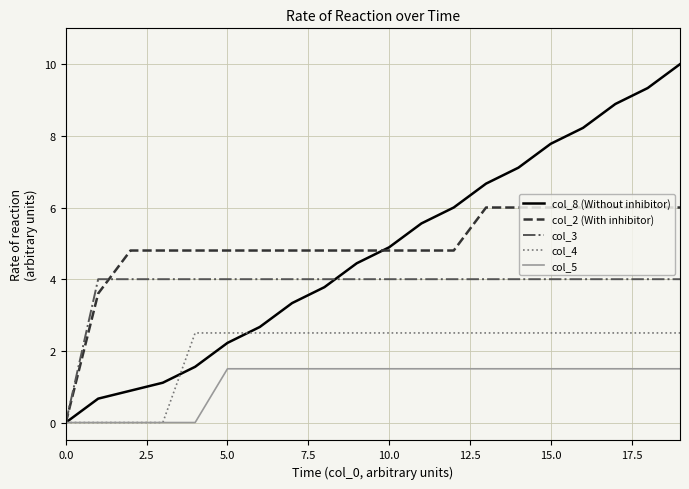

Which series has the largest total across all categories?

col_2 (With inhibitor)